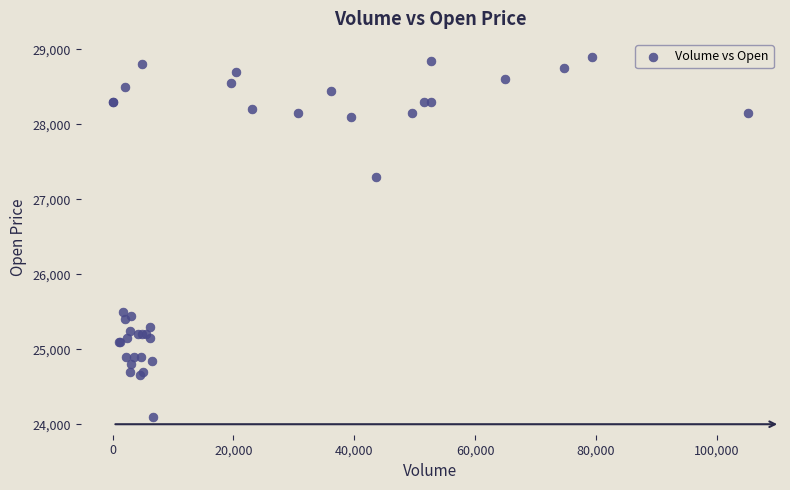

What Y value in the scatter plot is closest to 26500?

27300